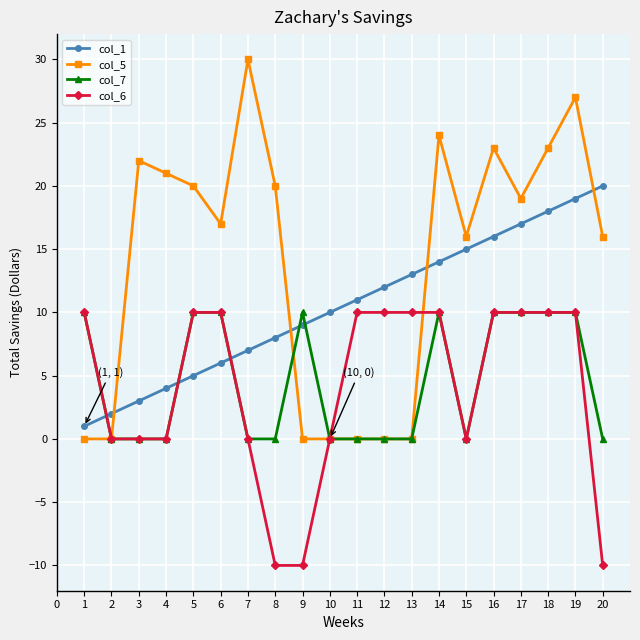

At how many categories does at least one series exceed 0?

20